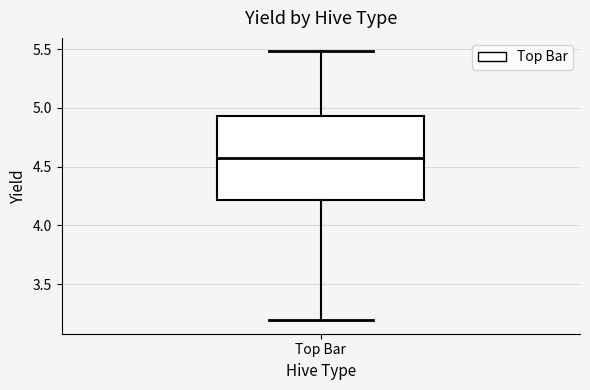

Where is the upper edge of the box for Top Bar on the y-axis? The values are not printed on the chart, so give them approximately, as read against the axis.

4.95